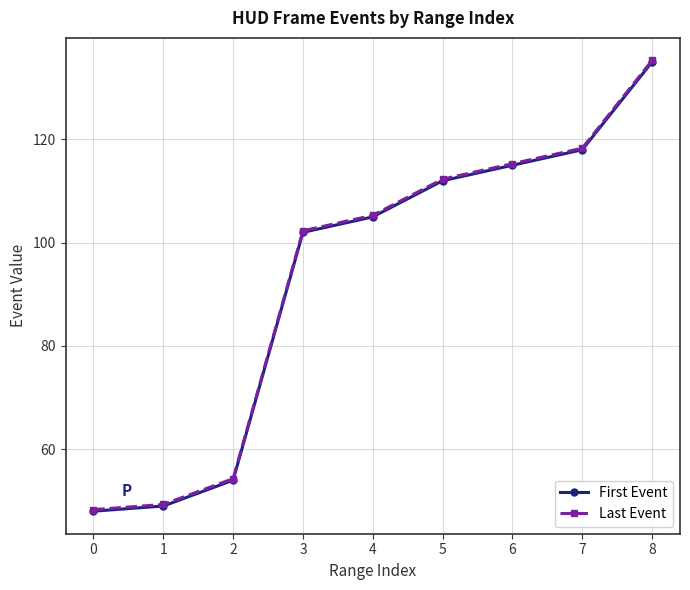

Is the value of First Event at 8 greater than the value of Last Event at 2?

Yes